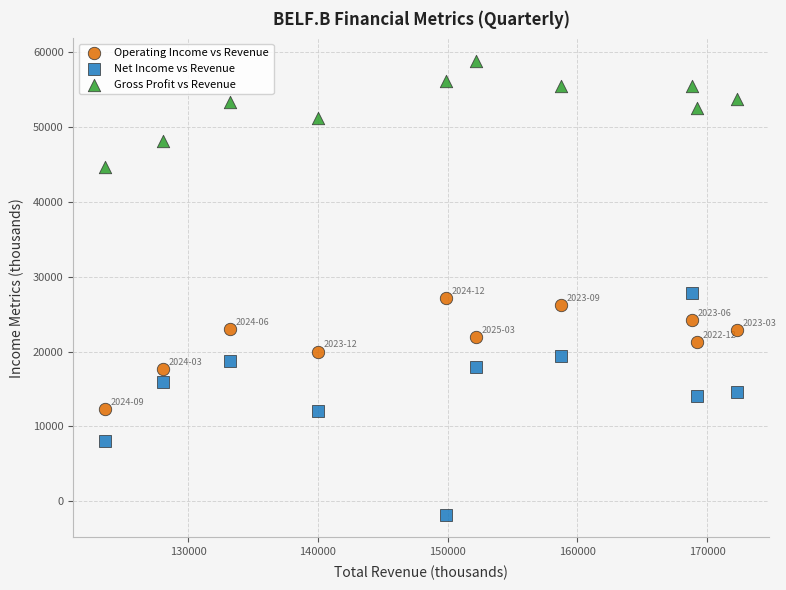

Which series contains the highest Y value?

Gross Profit vs Revenue